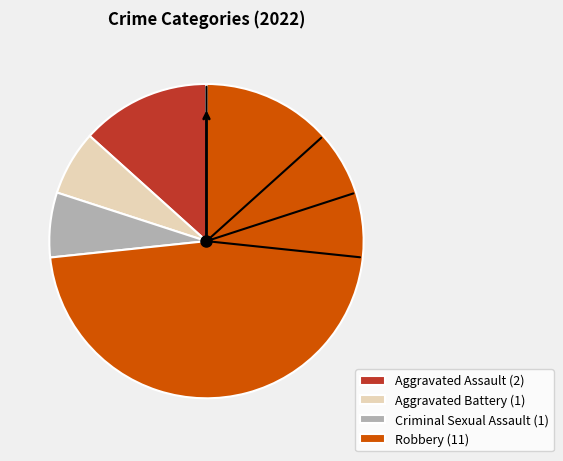

Count the number of slices in the pie.

4